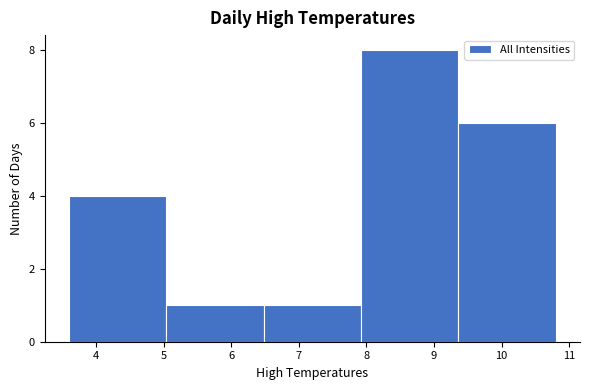

Reading left to right, list every bar in this chart as the range it spans on the x-axis followed by its height. Neither the bar edges nor the heights are printed on the chart, so give them approximately, as read against the axes.

3.60 to 5.04: 4
5.04 to 6.48: 1
6.48 to 7.92: 1
7.92 to 9.36: 8
9.36 to 10.80: 6